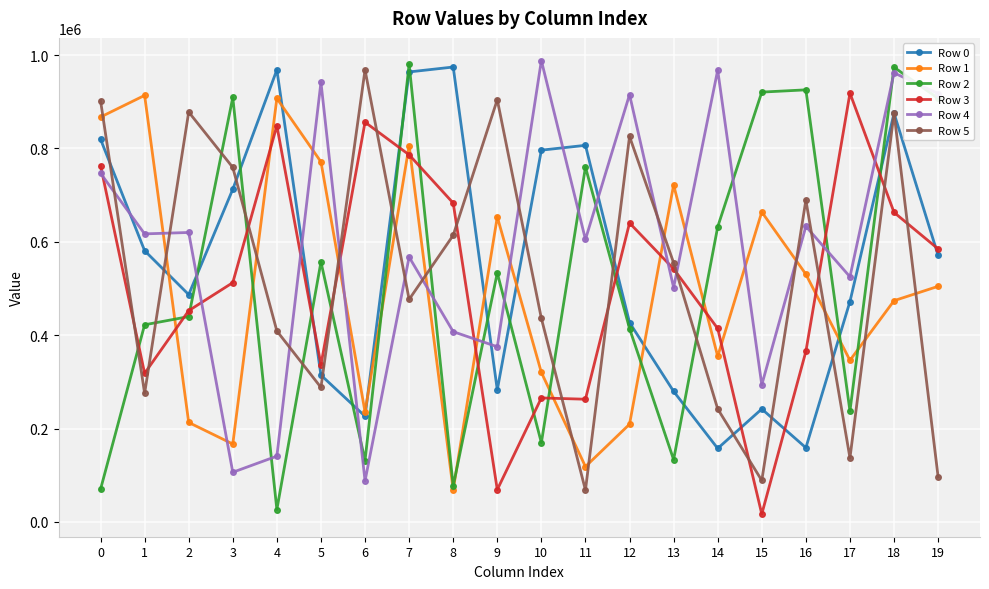

What is the difference between the second highest and minimum values in the Row 1 series?

838372